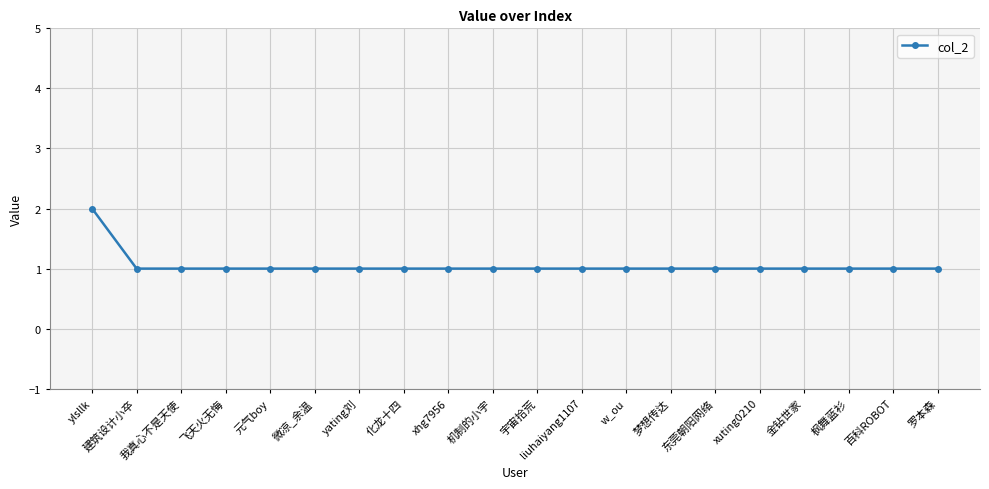

Does the chart have visible grid lines?

Yes